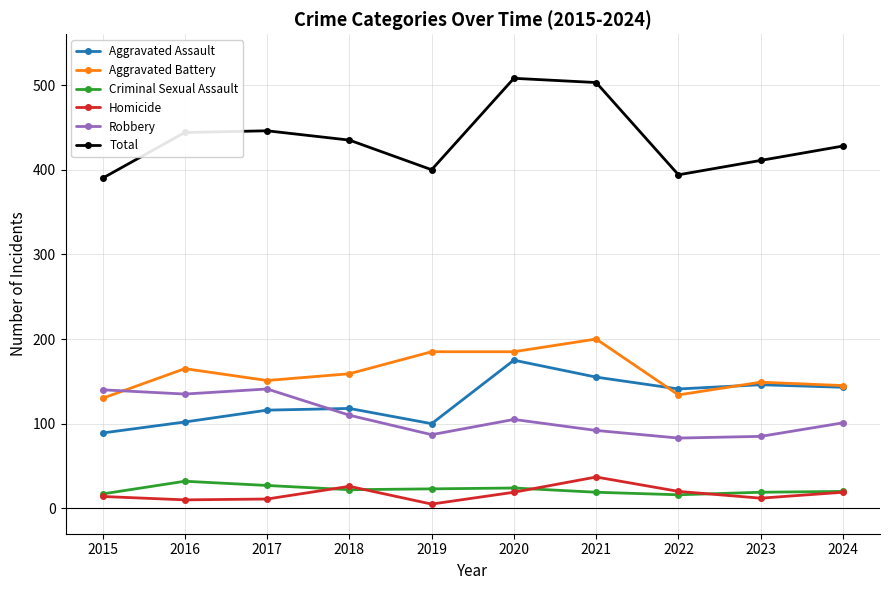

Which series has the largest total across all categories?

Total